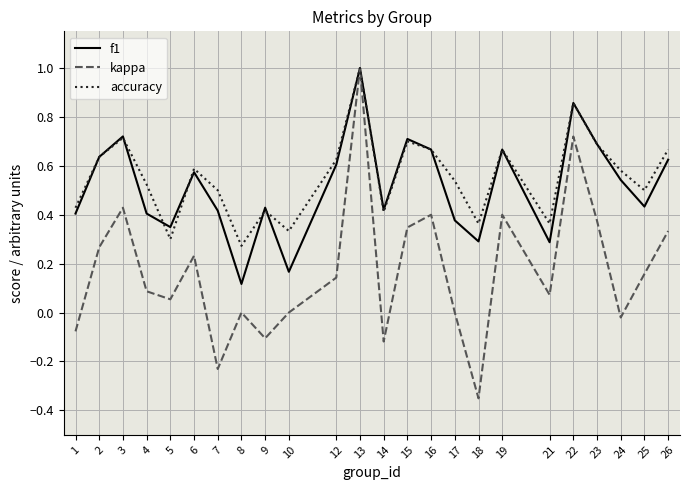

At 17, list the series in order from smallest to largest.

kappa, f1, accuracy